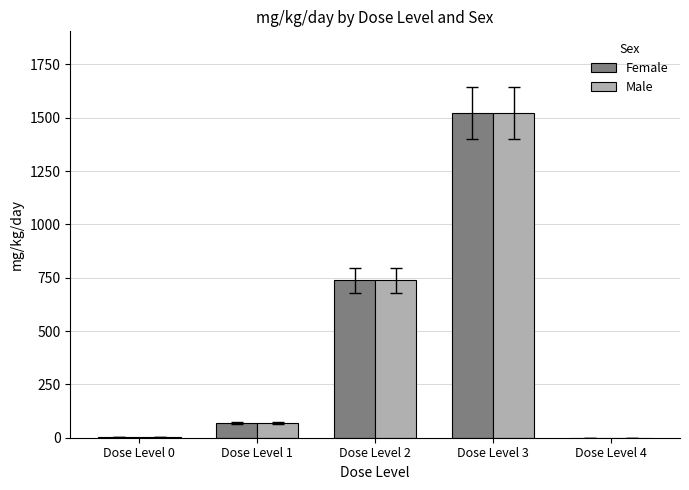

The value of Female at Dose Level 2 is 1042.5. True or false?

False